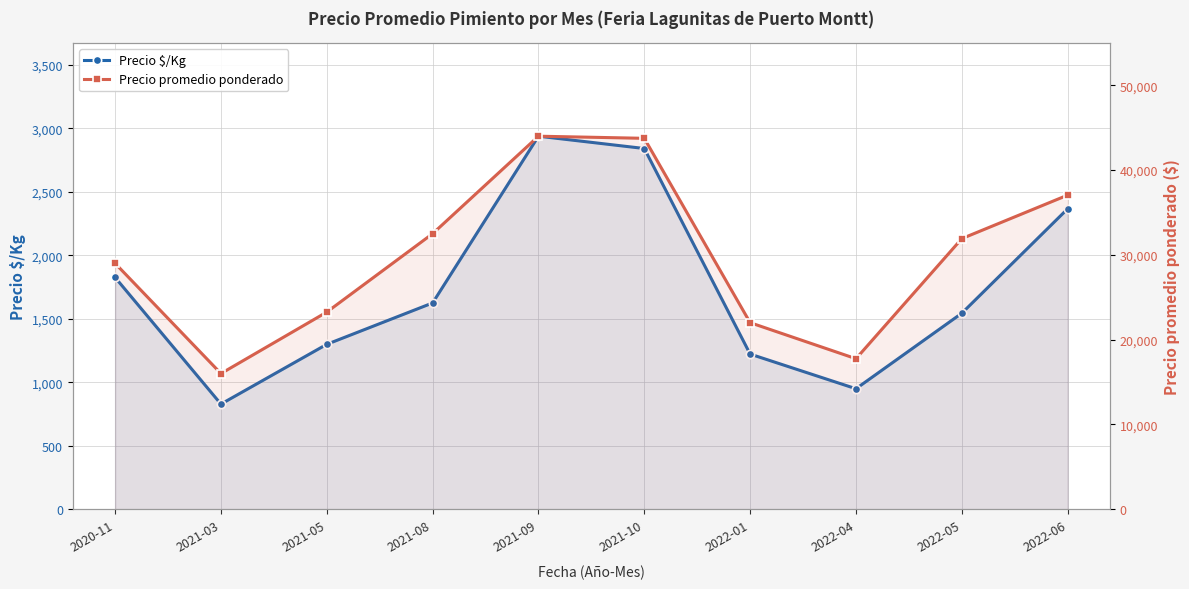

True or false: Precio promedio ponderado has a value of 16000 at 2021-03.

True